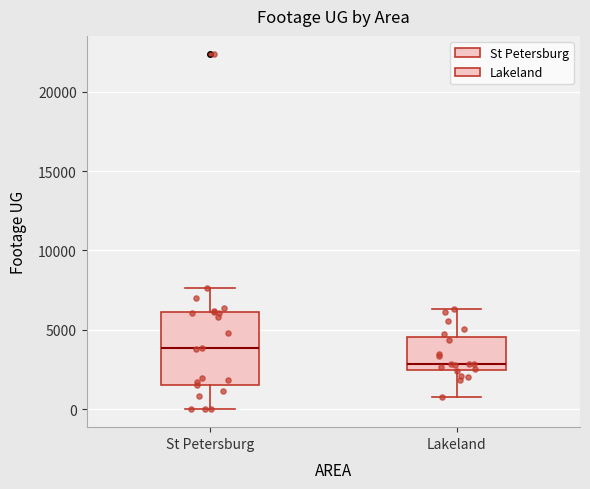

Reading left to right, transcribe this box plot: for each box, give where its median line is, the range the box spans, and where its two whiskers end, as read against the y-axis. The values are not printed on the chart, so give them approximately, as read against the axis.

St Petersburg: median 4000, box 1500 to 6000, whiskers 0 to 7500
Lakeland: median 3000, box 2500 to 4500, whiskers 1000 to 6500